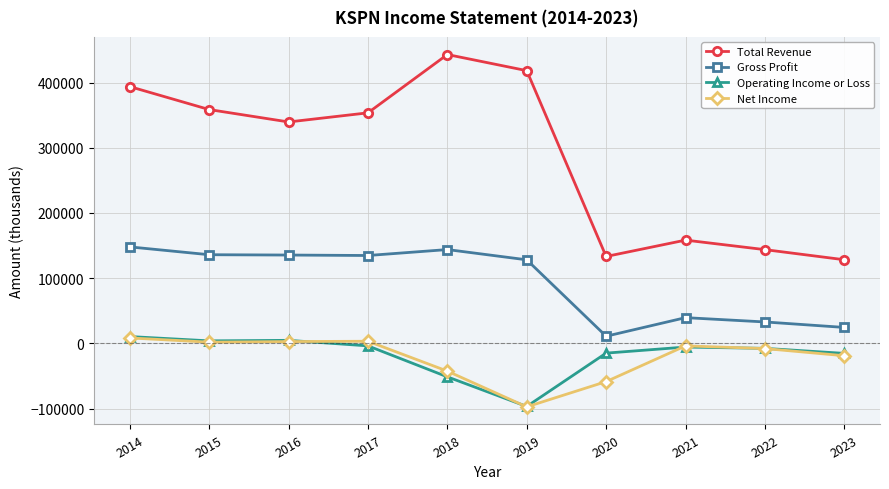

How many interior local peaks does the Net Income series have?

2